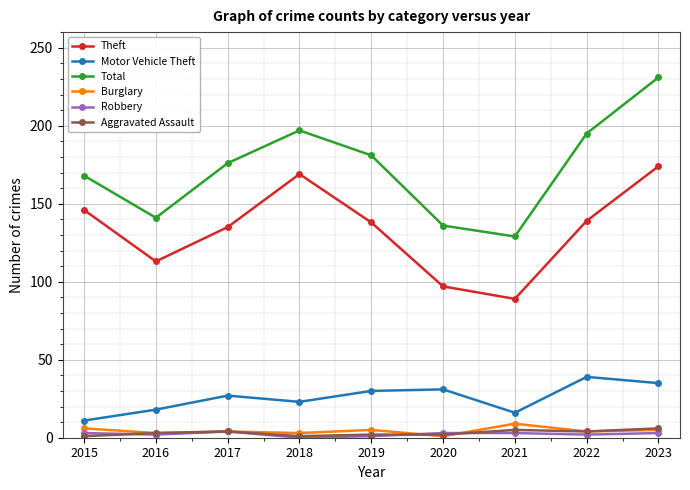

Between 2017 and 2020, which series saw the biggest shift?

Total